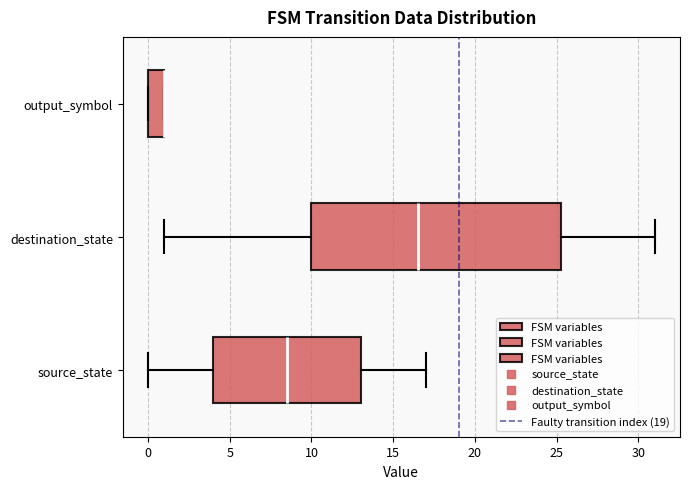

Reading bottom to top, transcribe this box plot: for each box, give where its median line is, the range the box spans, and where its two whiskers end, as read against the x-axis. The values are not printed on the chart, so give them approximately, as read against the axis.

source_state: median 8.5, box 4.0 to 13.0, whiskers 0.0 to 17.0
destination_state: median 16.5, box 10.0 to 25.5, whiskers 1.0 to 31.0
output_symbol: median 1.0 (drawn on the box's right edge), box 0.0 to 1.0, whiskers 0.0 to 1.0